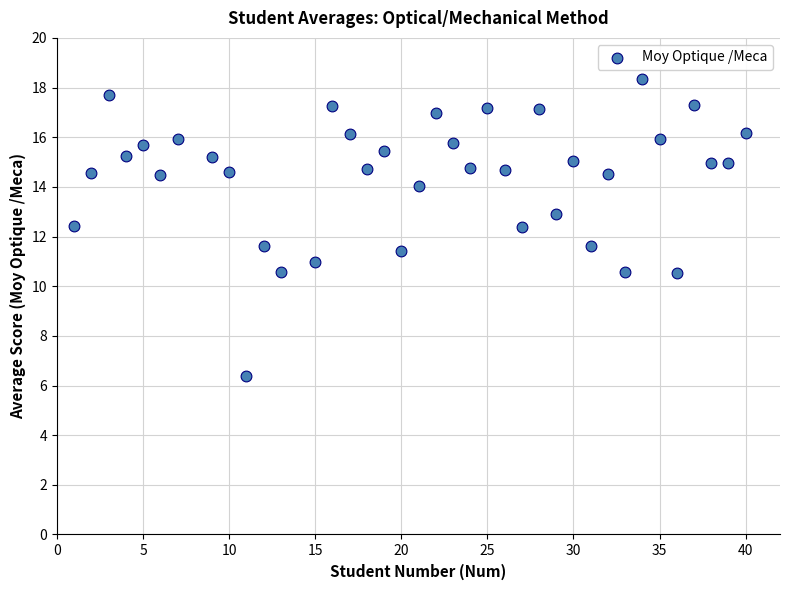

What is the range of X values (max minus min)?

39.0